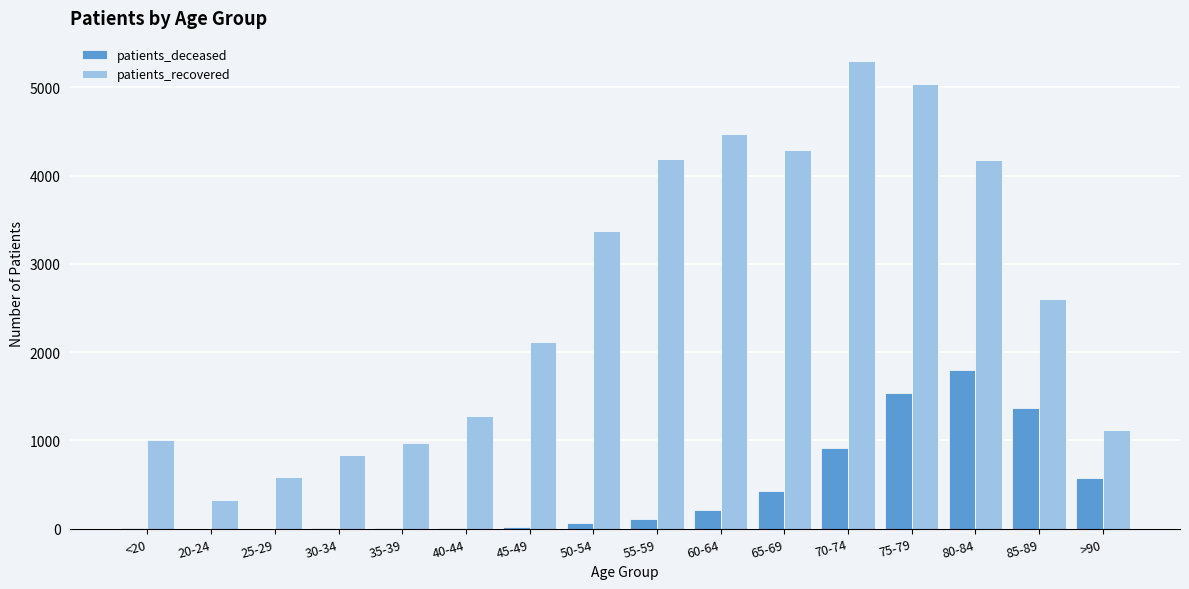

At which category is the sum across all series the highest?

75-79